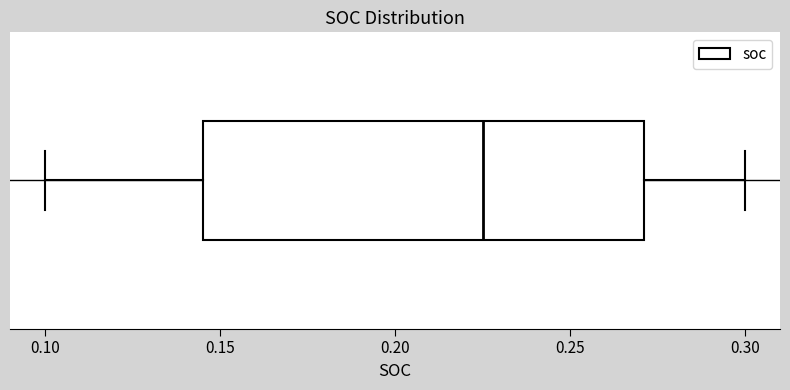

Read this box plot against the x-axis: the position of the median line, the range covered by the box, and the ends of both whiskers. The values are not printed on the chart, so give them approximately, as read against the axis.

median 0.225, box 0.145 to 0.270, whiskers 0.100 to 0.300